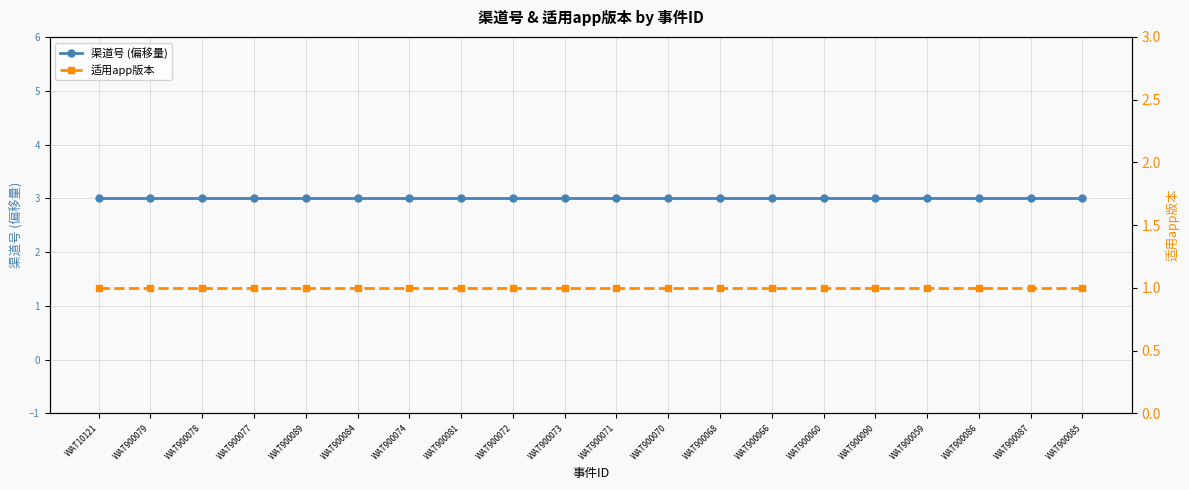

Which has a higher value, WAT900085 or WAT900068?

WAT900085